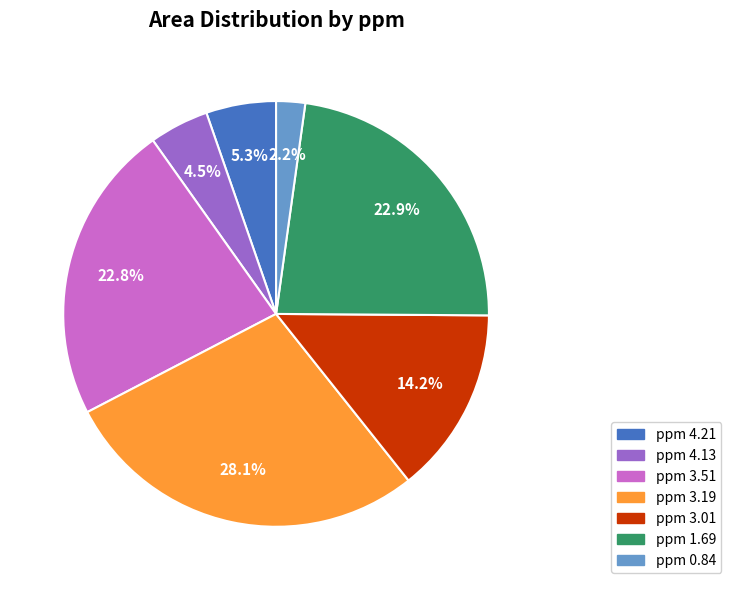

True or false: ppm 0.84 accounts for 2% of the total.

True